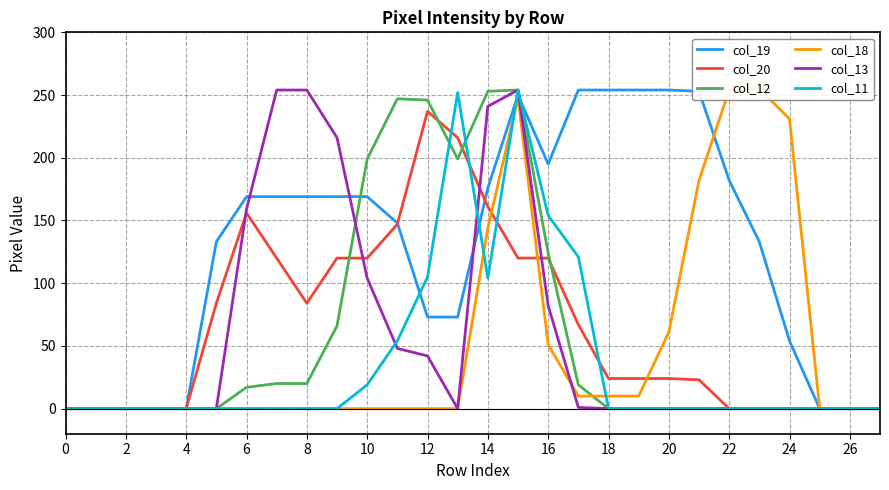

Reading left to right, transcribe all the data shown in this chart.

col_19: 0	0	0	0	0	133	169	169	169	169	169	148	73	73	176	250	195	254	254	254	254	253	182	133	54	0	0	0
col_20: 0	0	0	0	0	84	156	120	84	120	120	147	237	216	161	120	120	67	24	24	24	23	0	0	0	0	0	0
col_12: 0	0	0	0	0	0	17	20	20	66	199	247	246	199	253	254	124	19	0	0	0	0	0	0	0	0	0	0
col_18: 0	0	0	0	0	0	0	0	0	0	0	0	0	0	144	248	51	10	10	10	61	182	254	255	231	0	0	0
col_13: 0	0	0	0	0	0	159	254	254	216	104	48	42	0	241	254	82	1	0	0	0	0	0	0	0	0	0	0
col_11: 0	0	0	0	0	0	0	0	0	0	19	54	105	252	104	254	154	121	0	0	0	0	0	0	0	0	0	0